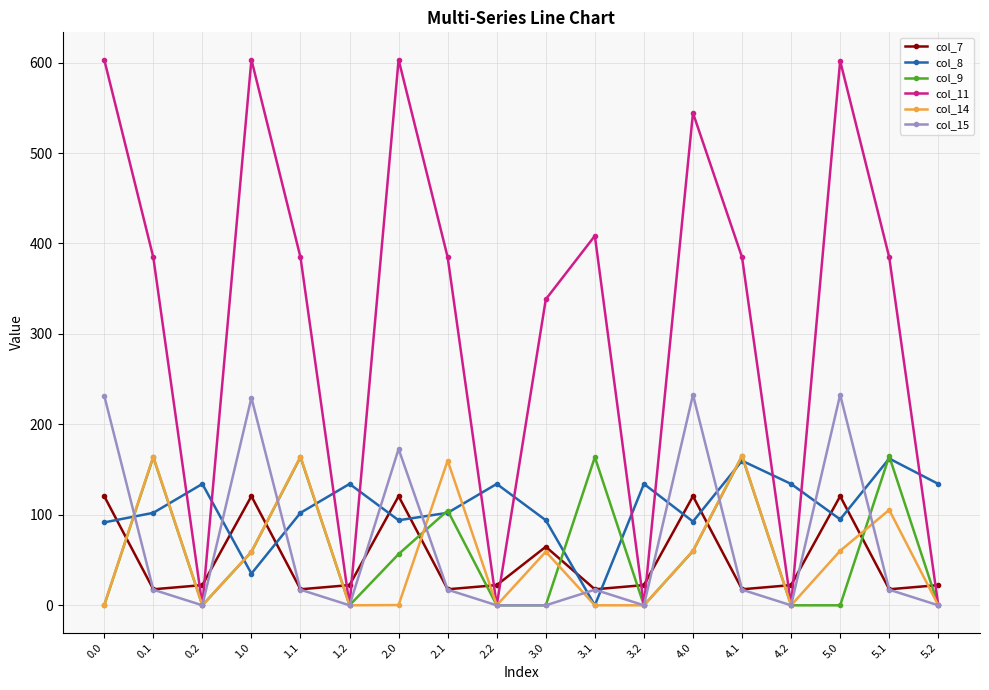

Which series ends up on top after the final intersection of col_7 and col_9?

col_7